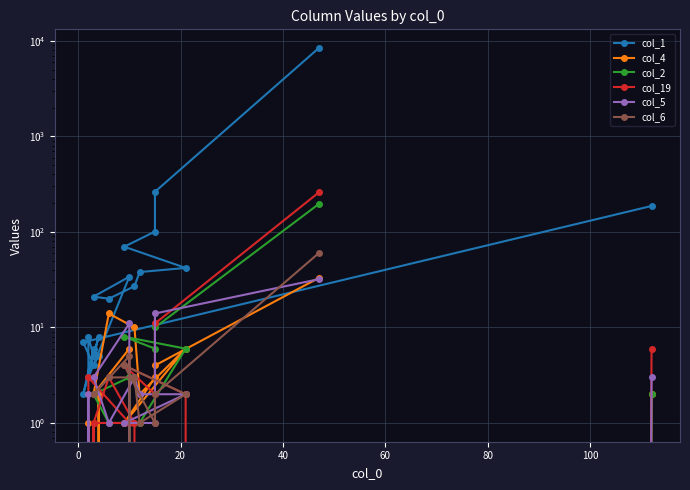

How many data points does each series have?

20